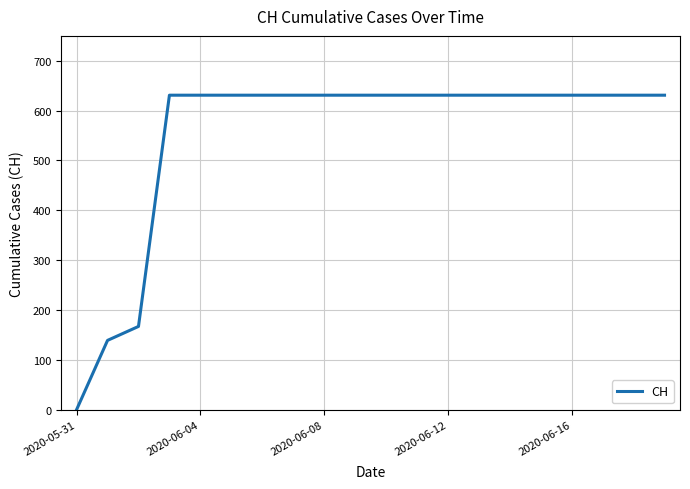

Does the chart display data point markers on the line(s)?

No